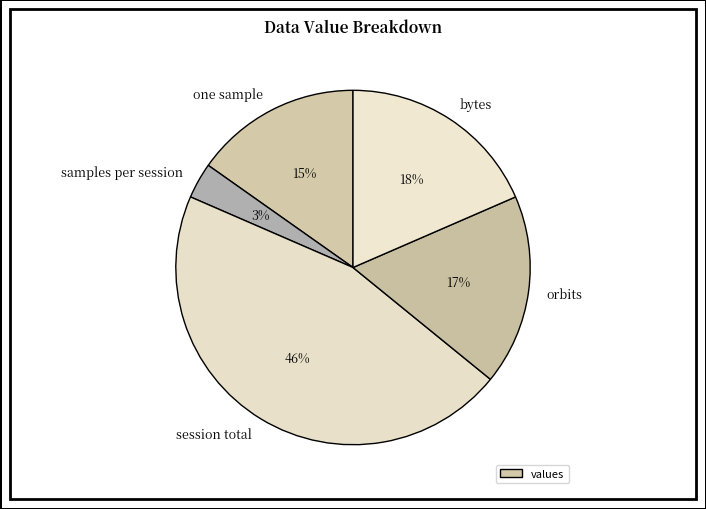

Is the sum of session total and orbits greater than half?

Yes